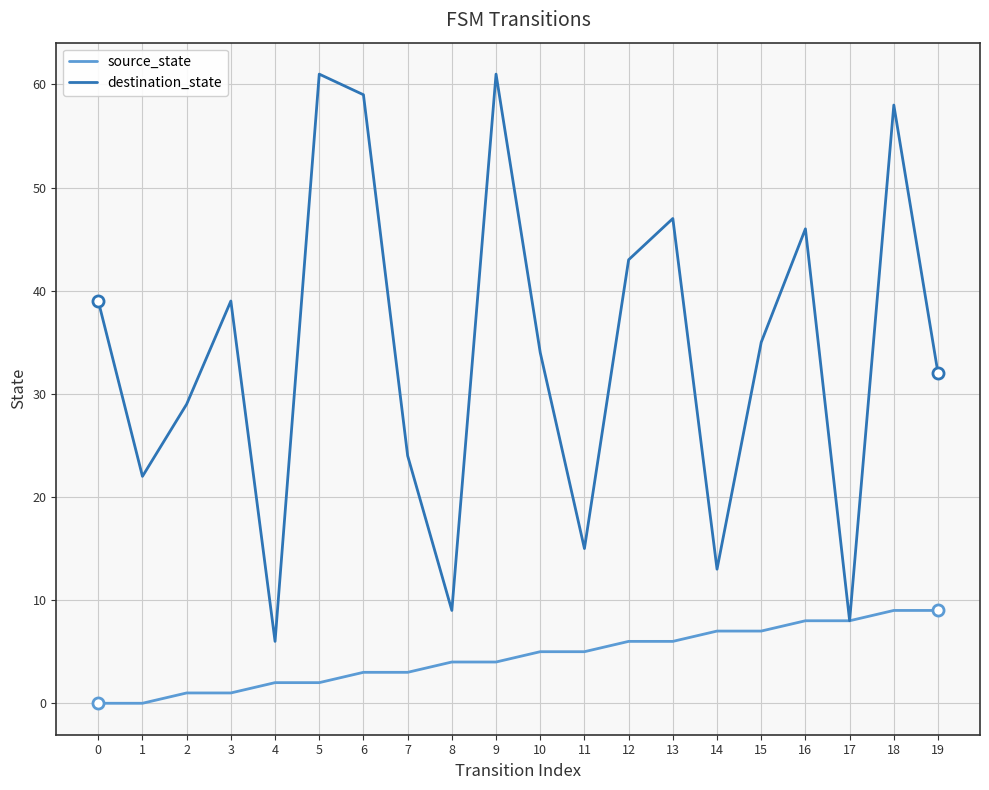

At 18, list the series in order from largest to smallest.

destination_state, source_state